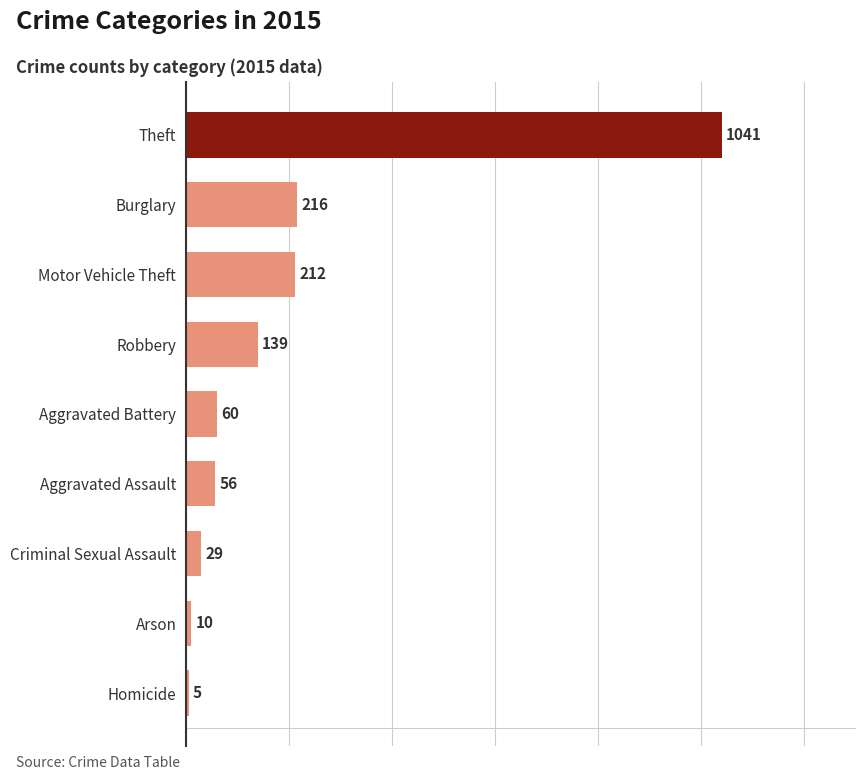

The chart shows a value of 361 at Burglary. True or false?

False